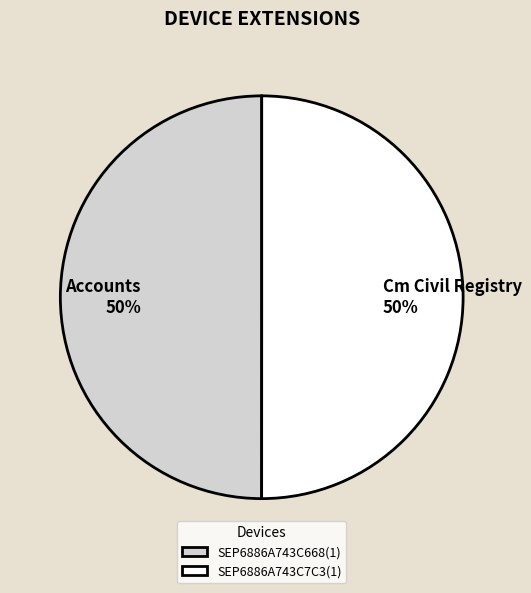

Do SEP6886A743C668(1) and SEP6886A743C7C3(1) together represent more than half of the pie?

Yes